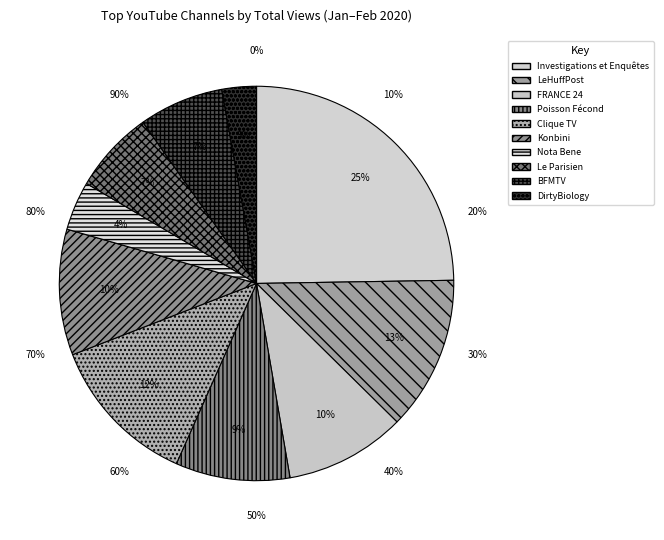

How many slices are in this pie chart?

10